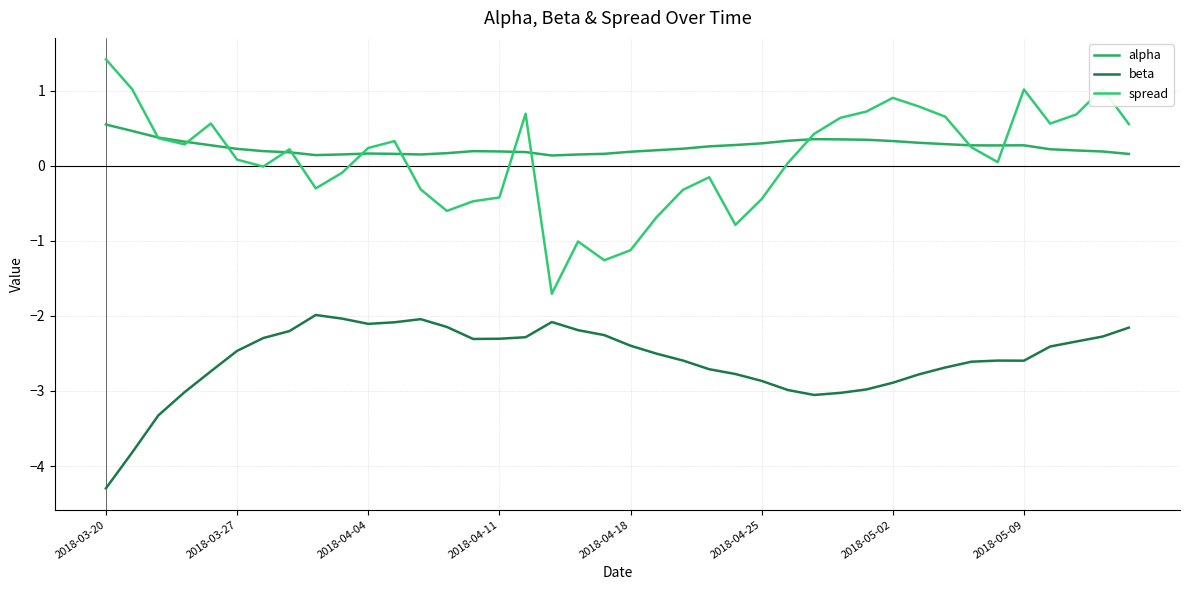

Does the chart have visible grid lines?

Yes